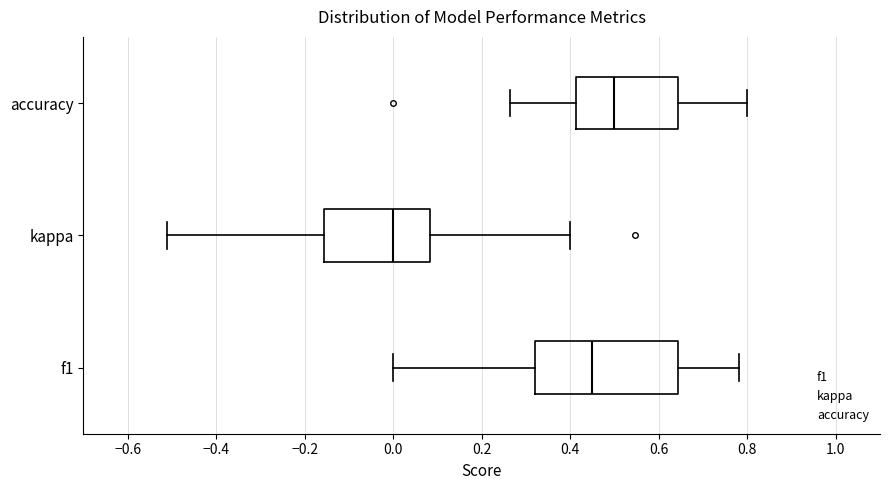

Which box is the widest, from its left edge to its right edge?

f1